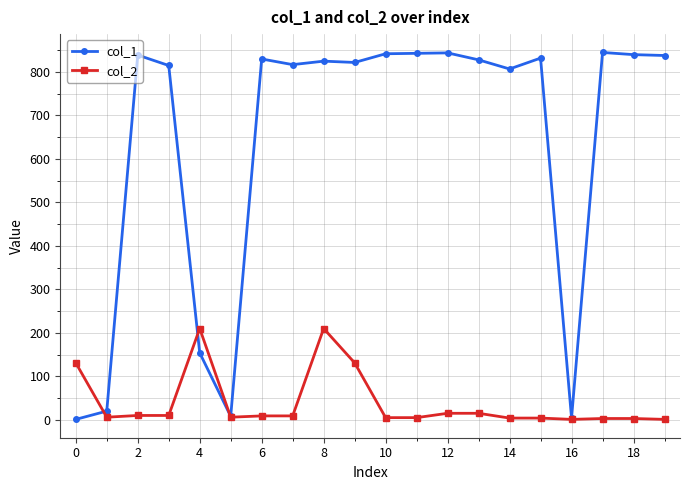

Rank the series by their average value, from highest to lowest.

col_1, col_2